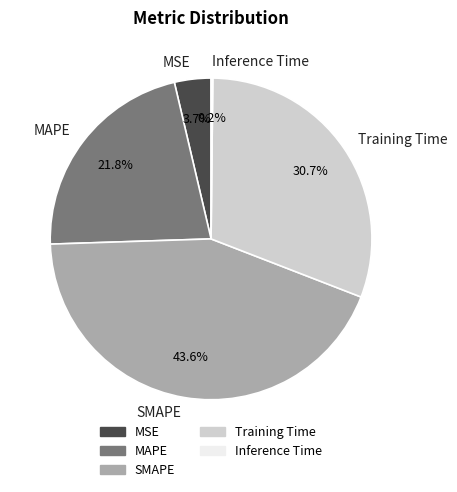

Which category has the biggest portion of the pie?

SMAPE